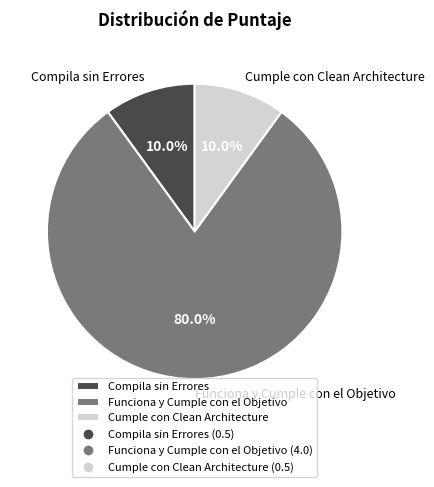

How many slices are in this pie chart?

3